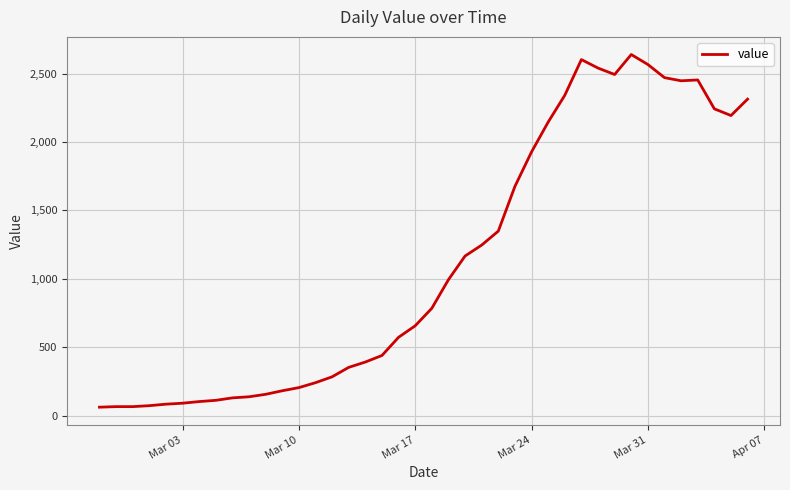

What is the maximum value shown in the chart?

2639